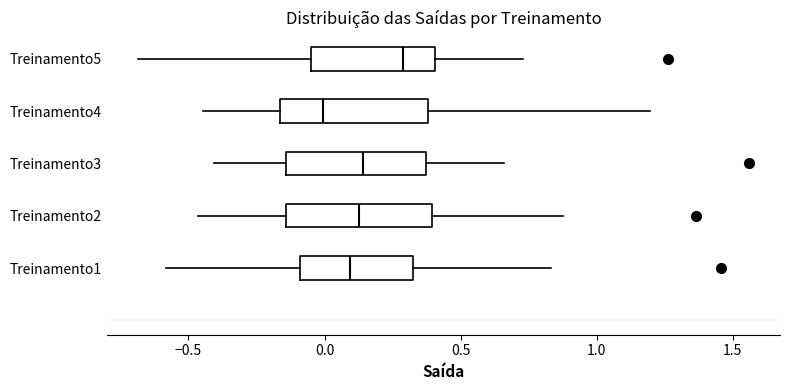

Reading bottom to top, read every box against the x-axis: the position of its median line, the range the box covers, and the ends of its whiskers. The values are not printed on the chart, so give them approximately, as read against the axis.

Treinamento1: median 0.10, box -0.10 to 0.35, whiskers -0.60 to 0.85
Treinamento2: median 0.15, box -0.15 to 0.40, whiskers -0.45 to 0.90
Treinamento3: median 0.15, box -0.15 to 0.35, whiskers -0.40 to 0.65
Treinamento4: median 0.00, box -0.15 to 0.40, whiskers -0.45 to 1.20
Treinamento5: median 0.30, box -0.05 to 0.40, whiskers -0.70 to 0.75